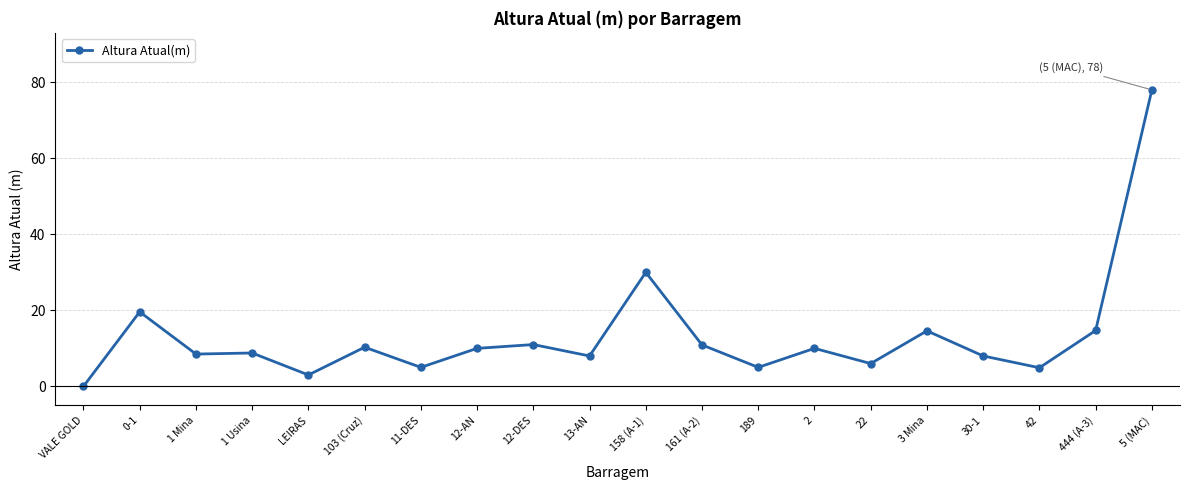

What is the change in value from 12-AN to 158 (A-1)?

+20.0